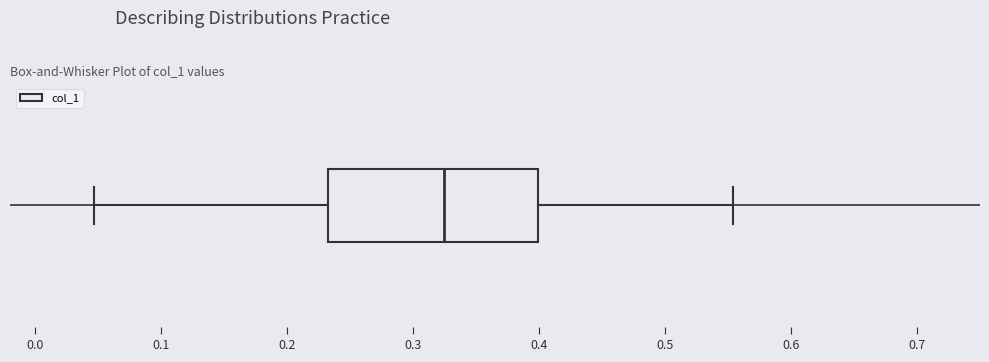

Read this box plot against the x-axis: the position of the median line, the range covered by the box, and the ends of both whiskers. The values are not printed on the chart, so give them approximately, as read against the axis.

median 0.32, box 0.23 to 0.40, whiskers 0.05 to 0.55